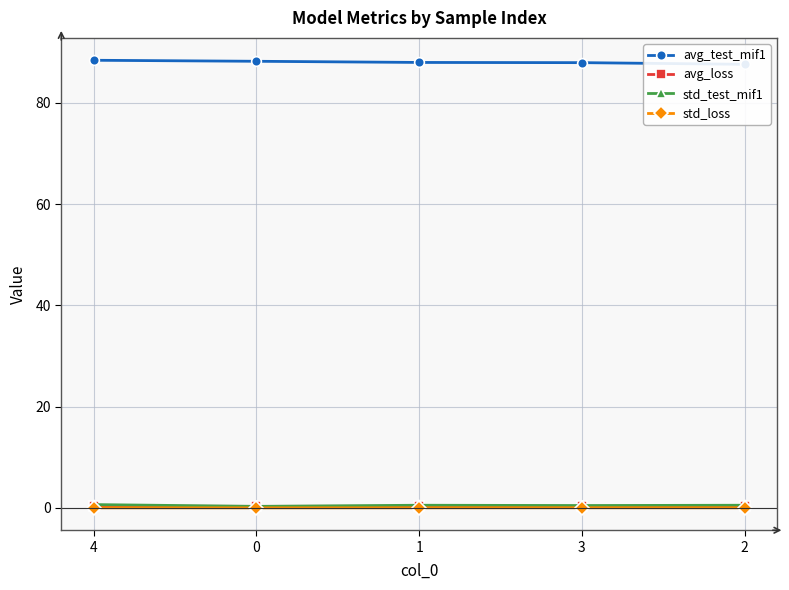

How many avg_loss values are between 0 and 1?

5